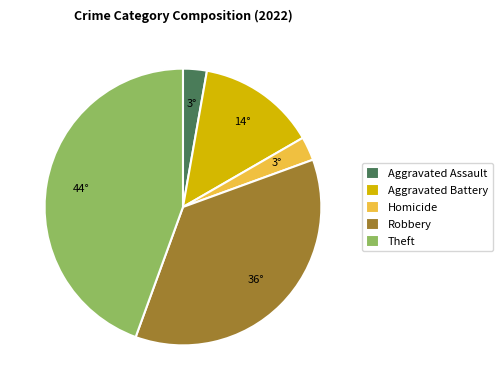

Is there a majority slice in this chart?

No